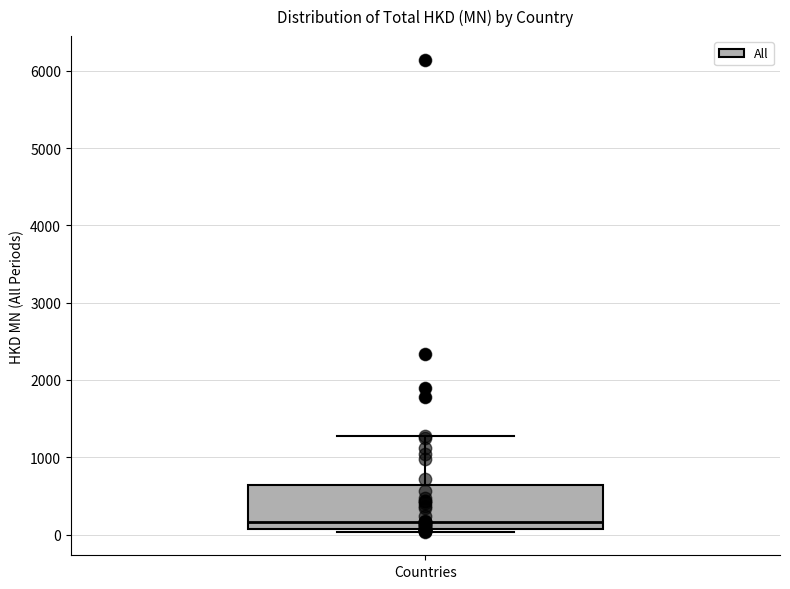

Where does the upper whisker of the box for Countries end on the y-axis? The values are not printed on the chart, so give them approximately, as read against the axis.

1300